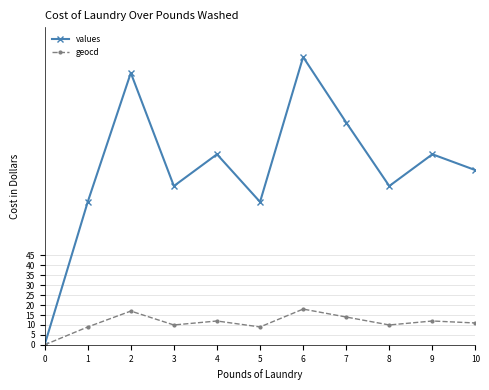

Rank the series by their maximum value, from highest to lowest.

values, geocd